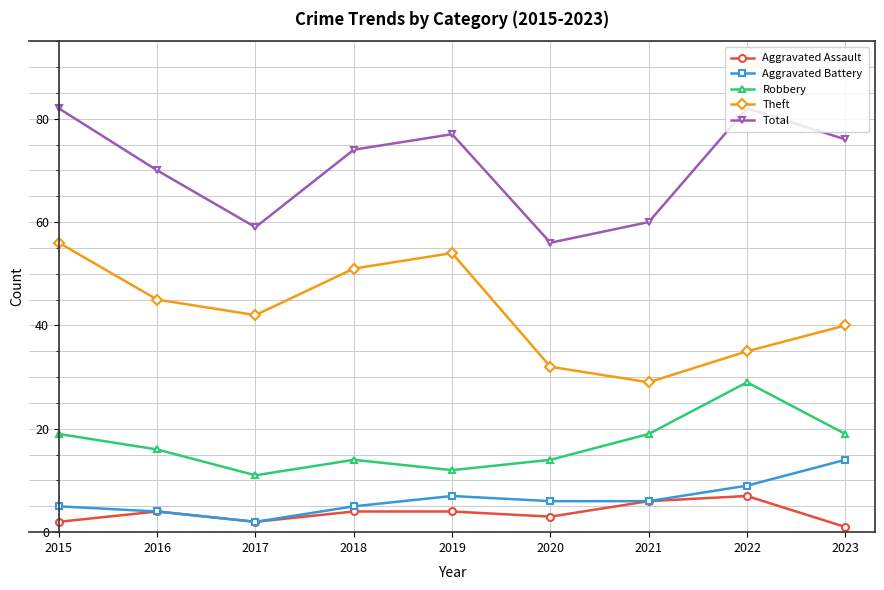

Is it true that Aggravated Assault equals 7 at 2022?

True